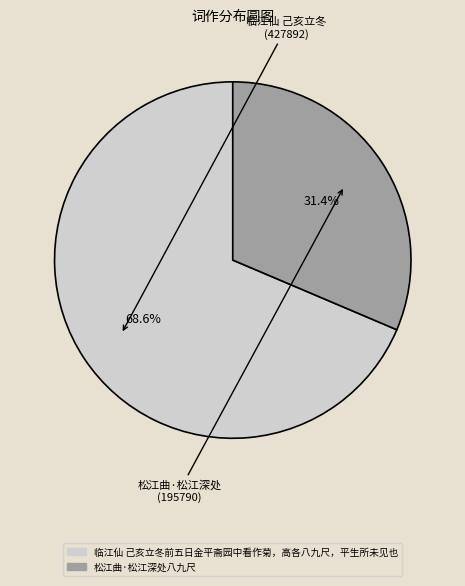

Which slice is the largest?

临江仙 己亥立冬前五日金平斋园中看作菊，高各八九尺，平生所未见也